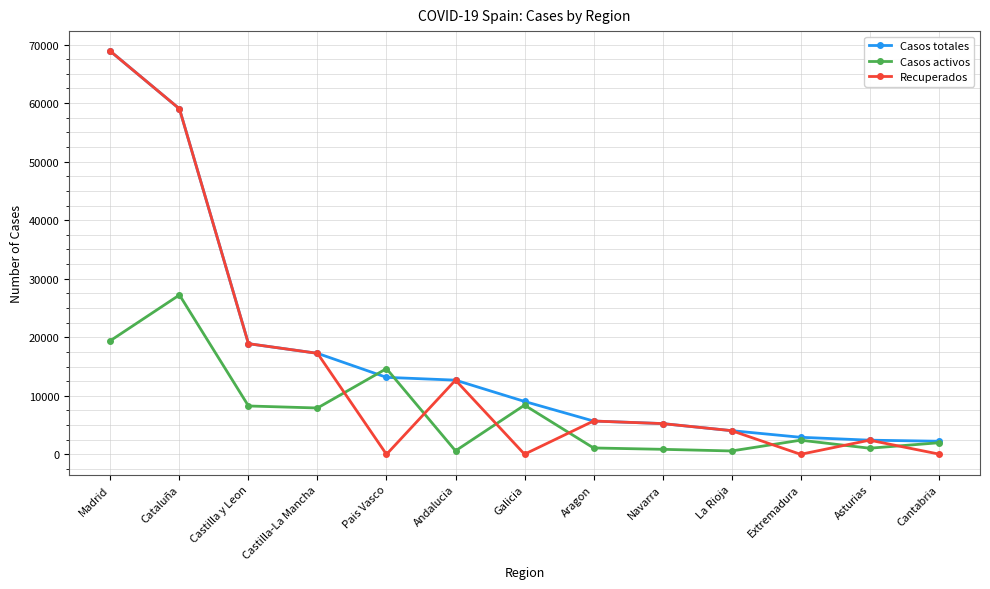

The value of Casos activos at Castilla y Leon is 3218. True or false?

False